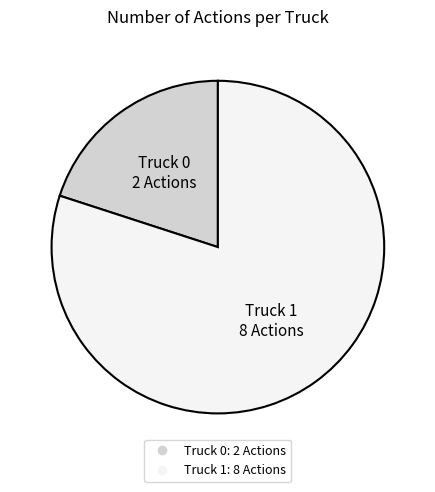

What is the largest slice in the pie chart?

Truck 1